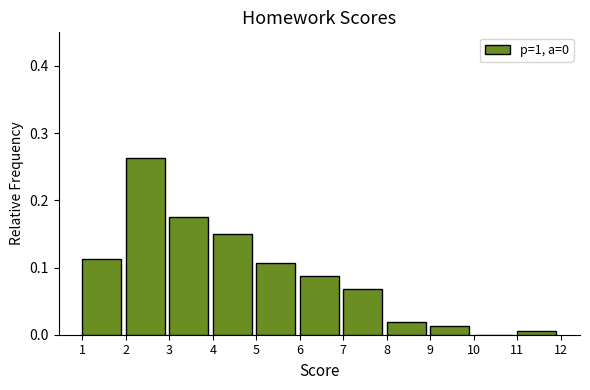

Reading left to right, transcribe this chart: for each bar, give the range it covers on the x-axis and its height. The values are not printed on the chart, so give them approximately, as read against the axis.

1 to 2: 0.11
2 to 3: 0.26
3 to 4: 0.18
4 to 5: 0.15
5 to 6: 0.11
6 to 7: 0.09
7 to 8: 0.07
8 to 9: 0.02
9 to 10: 0.01
10 to 11: 0
11 to 12: under 0.01